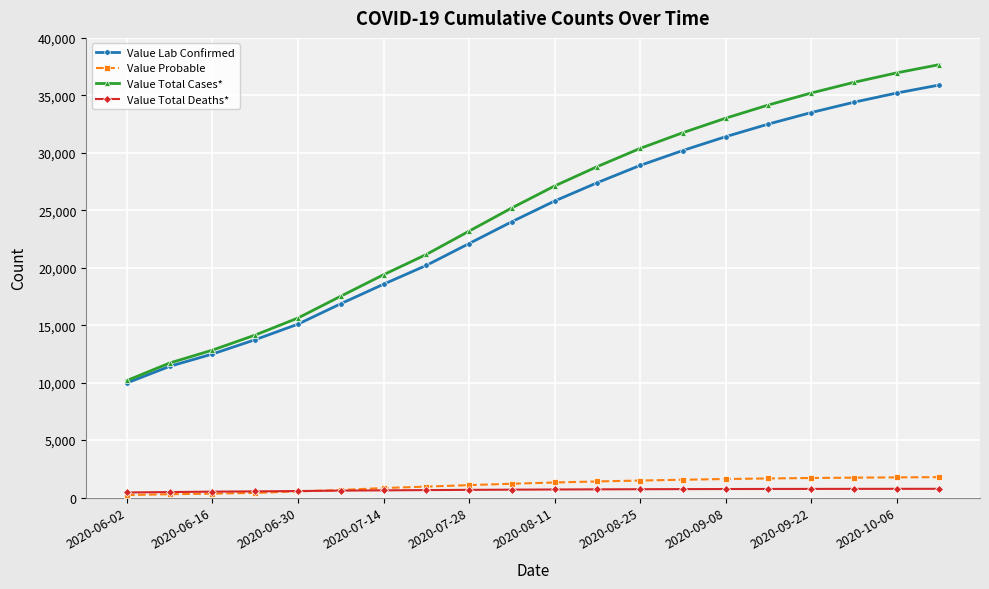

At how many categories does at least one series exceed 4586?

20